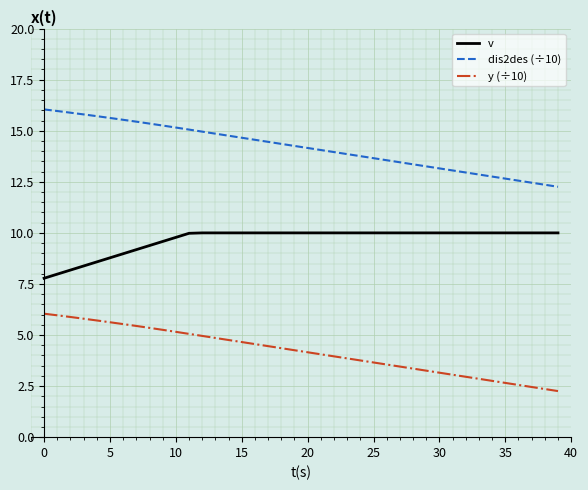

Which series has the largest total across all categories?

dis2des (÷10)